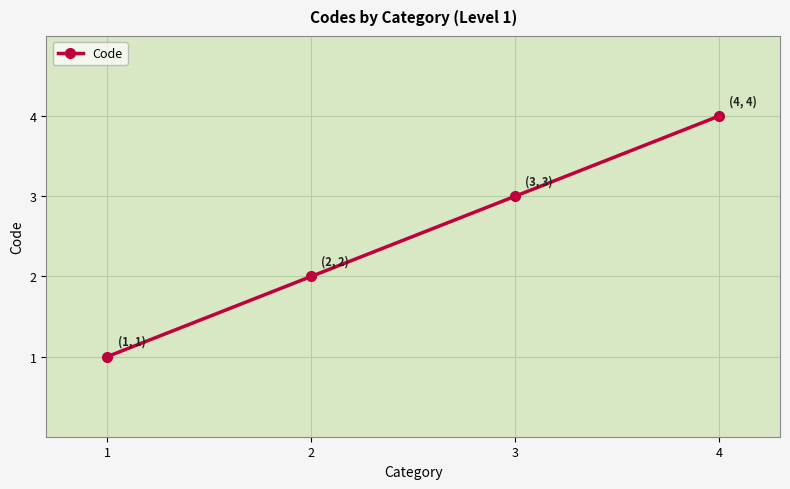

Approximately how many times larger is the value at 1 compared to 2?

0.5